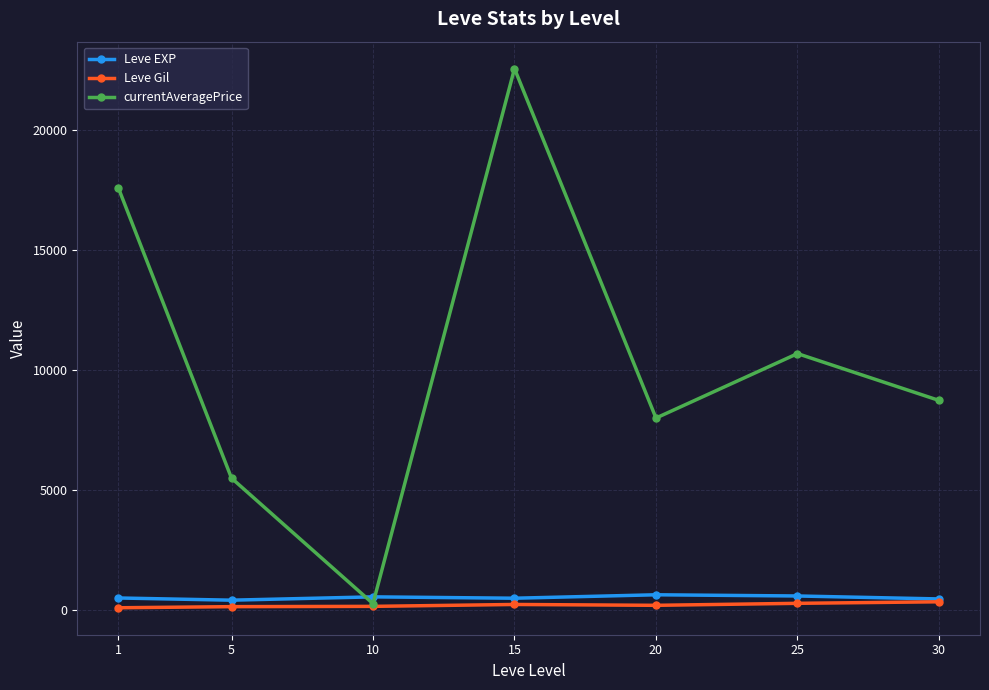

What is the sum of all currentAveragePrice values?

73442.8